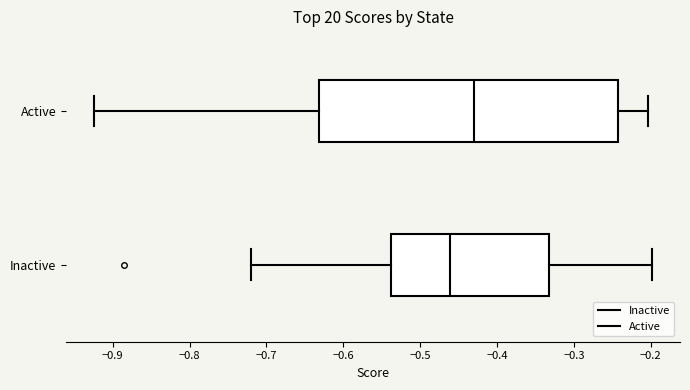

Where does the right whisker of the box for Inactive end on the x-axis? The values are not printed on the chart, so give them approximately, as read against the axis.

-0.20